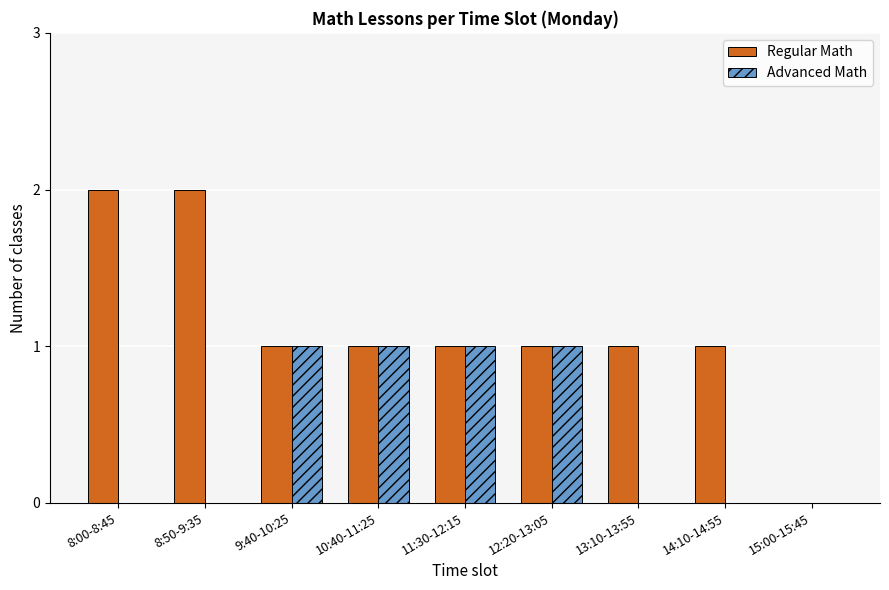

Count the number of categories in the chart.

9